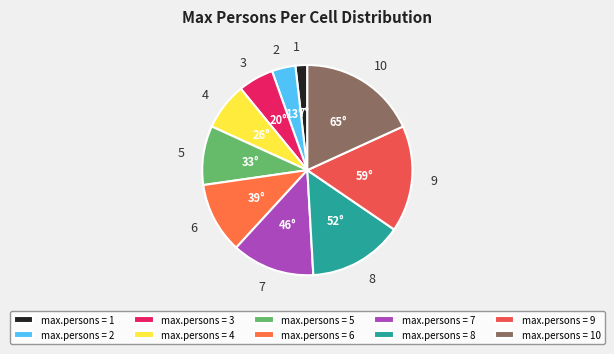

Combined, do 1 and 6 account for over 50%?

No